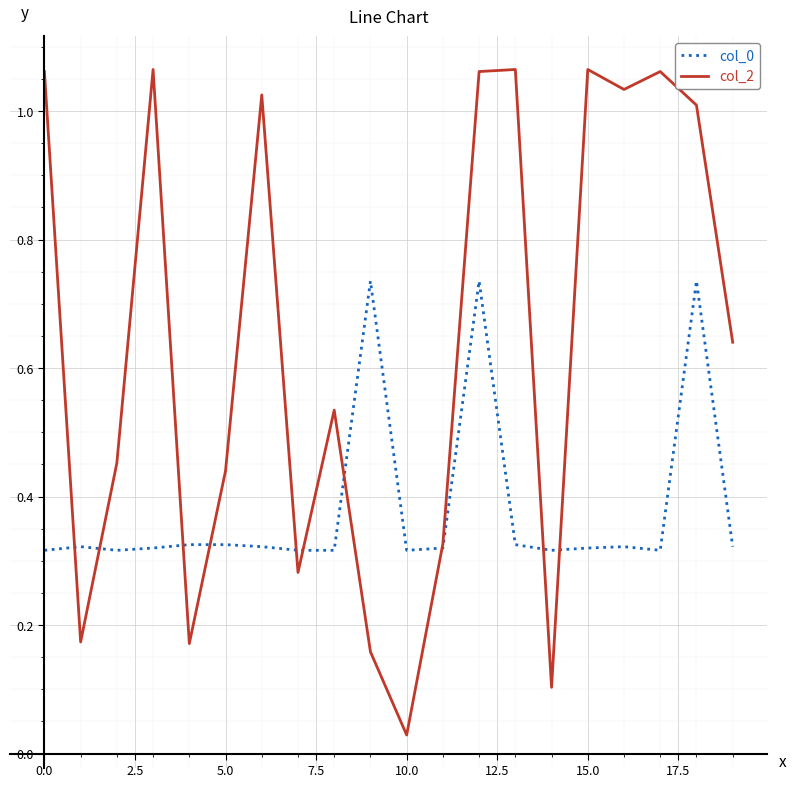

Which series has the widest spread of values?

col_2